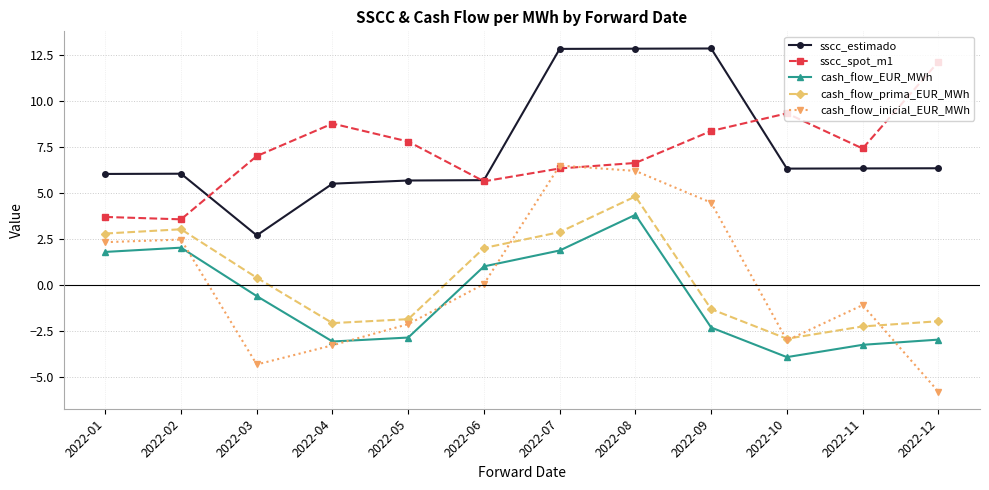

What is the spread (max minus min) of values at 2022-02?

4.0